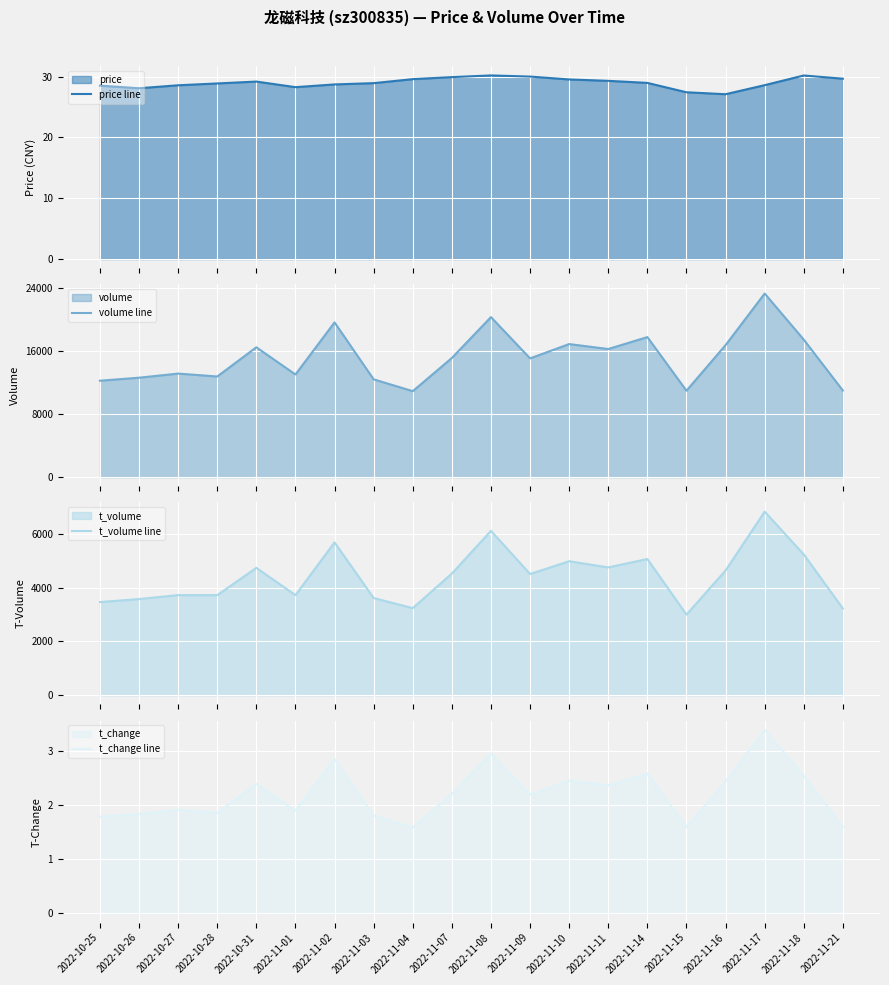

Read the t_volume line value at 2022-11-14.

5066.0